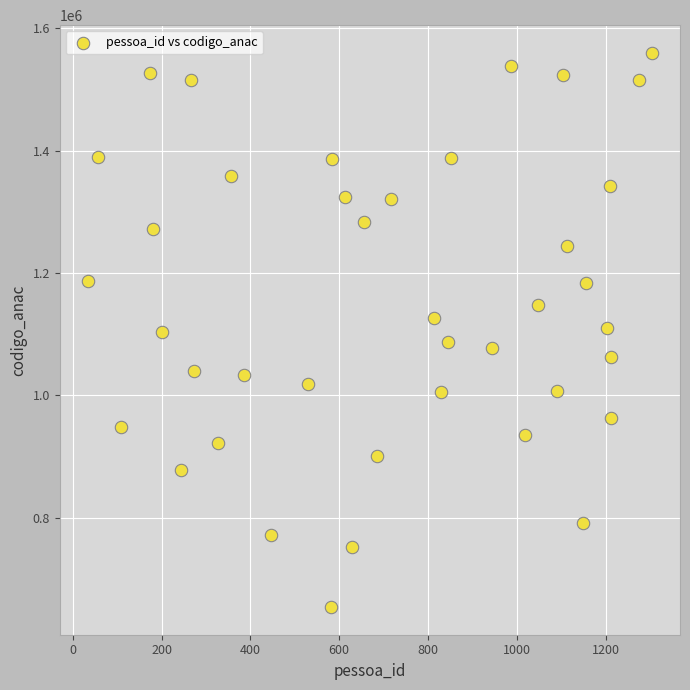

What is the range of Y values (max minus min)?

905953